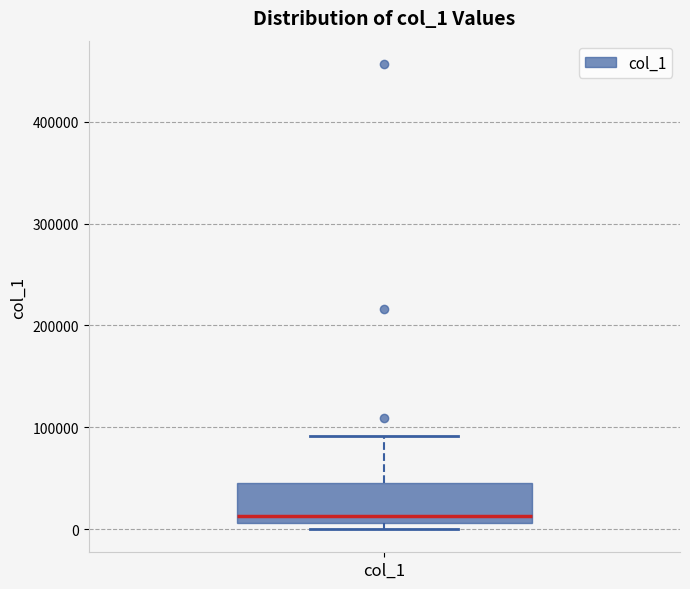

Read this box plot against the y-axis: the position of the median line, the range covered by the box, and the ends of both whiskers. The values are not printed on the chart, so give them approximately, as read against the axis.

median 10000 (just above the box's lower edge), box 10000 to 50000, whiskers 0 to 90000